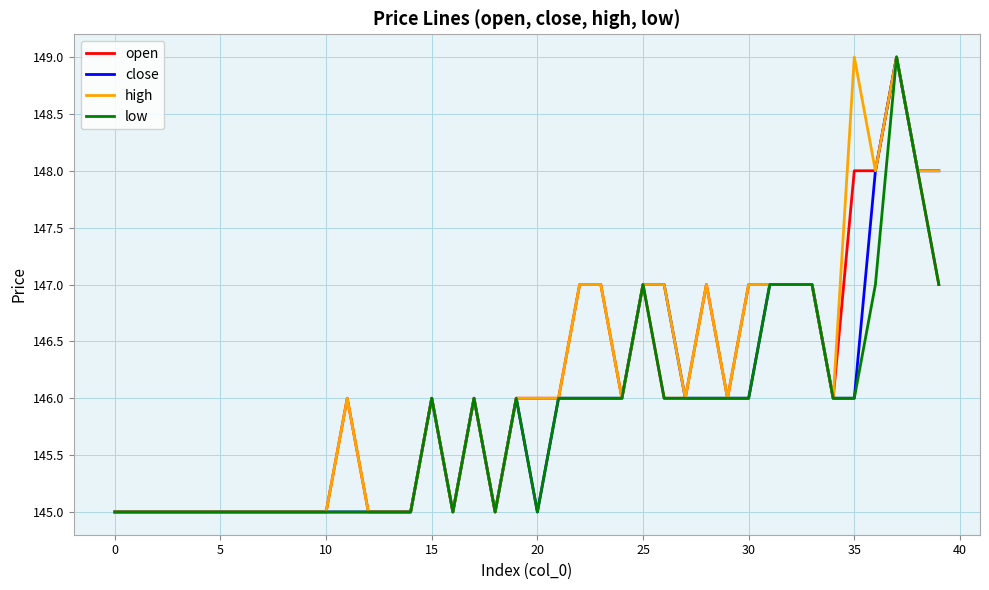

What is the maximum value shown in the chart?

149